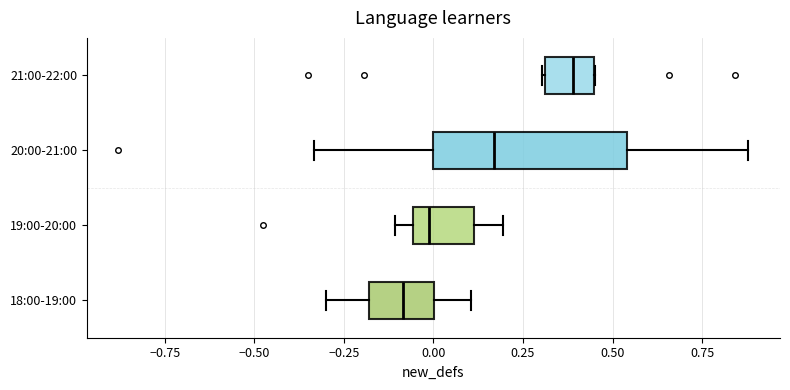

Which box has the furthest to the left median line?

18:00-19:00